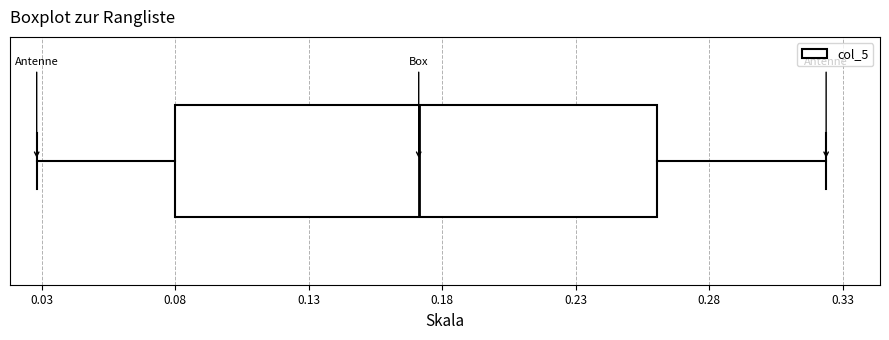

Read this box plot against the x-axis: the position of the median line, the range covered by the box, and the ends of both whiskers. The values are not printed on the chart, so give them approximately, as read against the axis.

median 0.170, box 0.080 to 0.260, whiskers 0.030 to 0.325